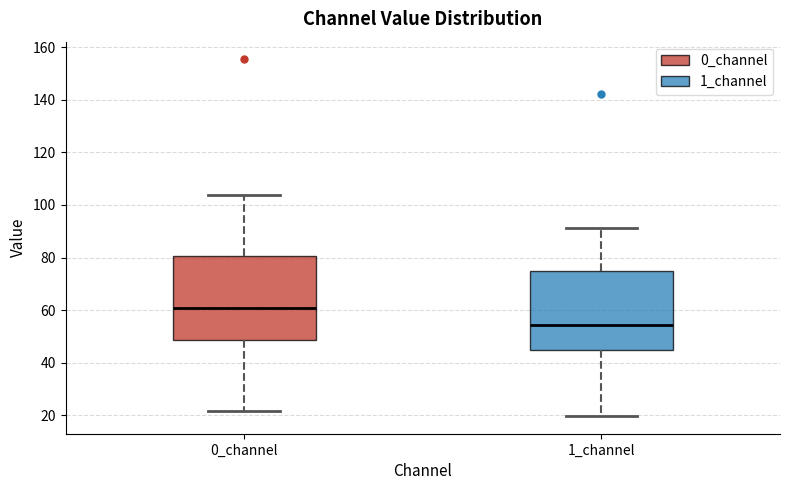

Where does the lower whisker of the box for 0_channel end on the y-axis? The values are not printed on the chart, so give them approximately, as read against the axis.

22